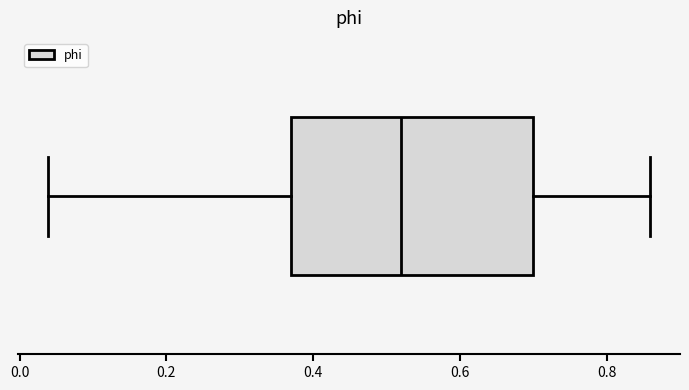

Transcribe this box plot: give where the median line is, the range the box spans, and where the two whiskers end, as read against the x-axis. The values are not printed on the chart, so give them approximately, as read against the axis.

median 0.52, box 0.36 to 0.70, whiskers 0.04 to 0.86